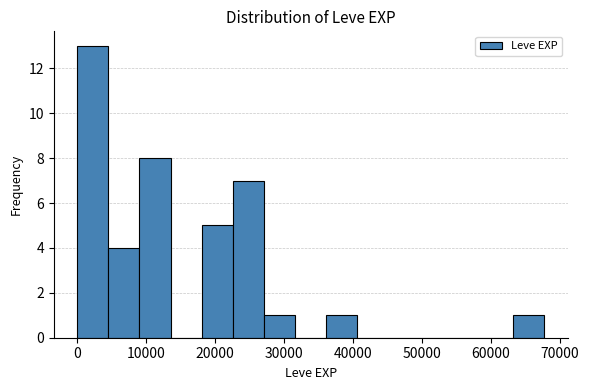

What is the height of the bar covering 36000 to 41000 on the x-axis? Neither the bar edges nor the heights are printed on the chart, so give them approximately, as read against the axes.

1